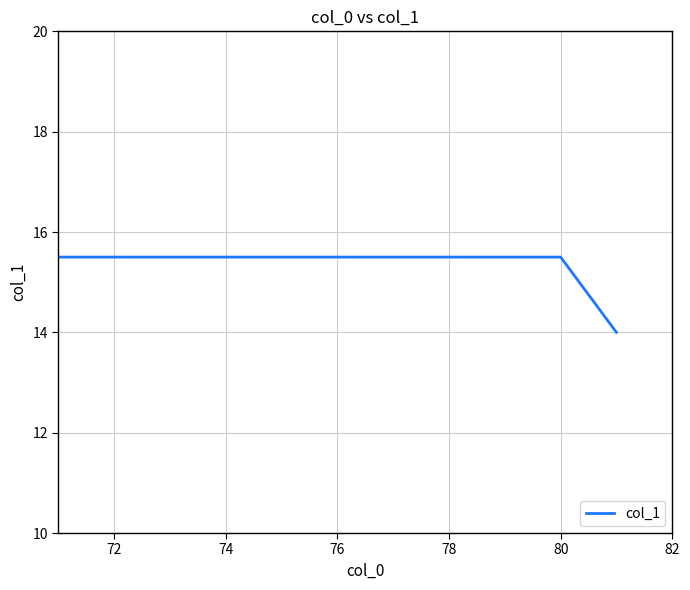

What is the minimum value shown in the chart?

14.0